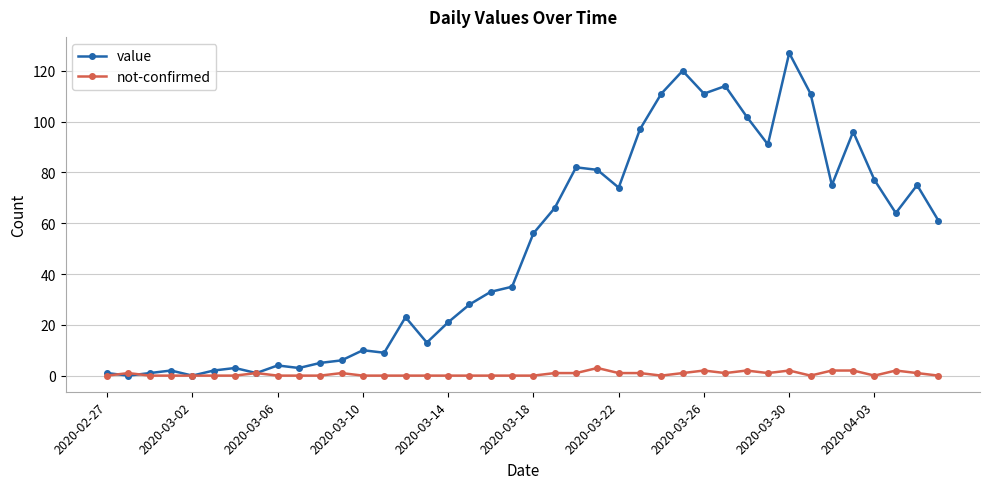

List the series in order of their overall mean, highest first.

value, not-confirmed